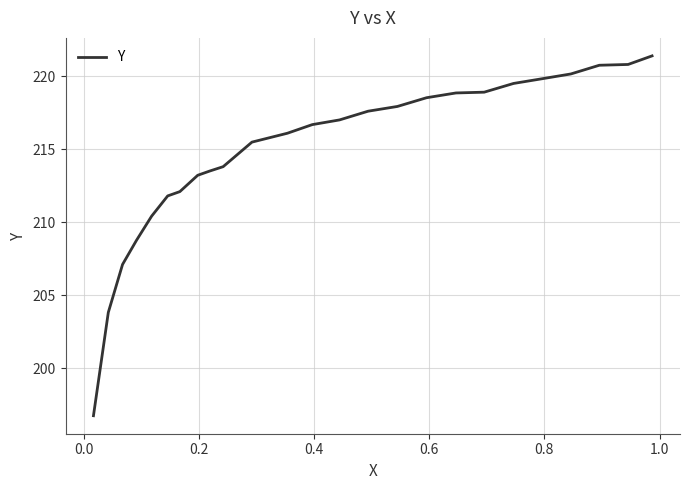

True or false: there are more than 1 points higher than both neighbors.

False